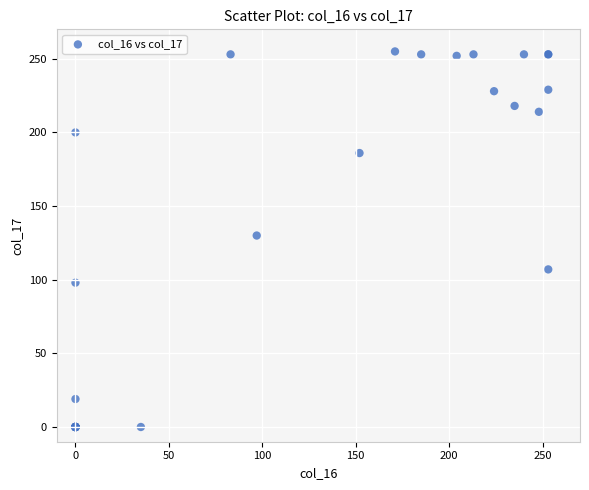

What Y value in the scatter plot is closest to 127?

130